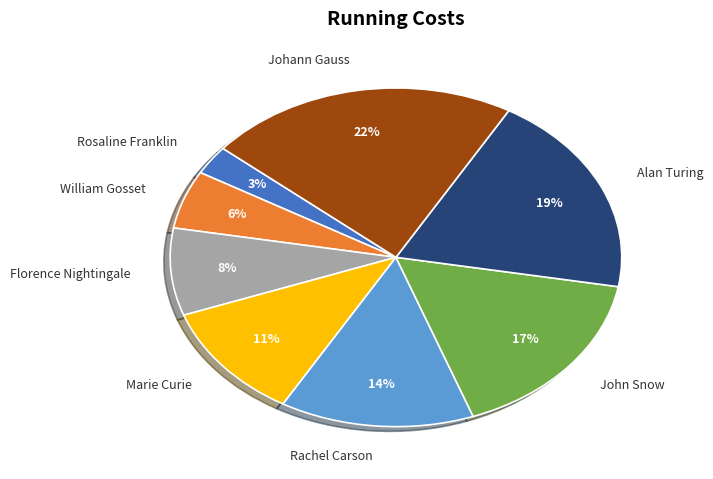

To the nearest percent, what is the difference between the largest and smallest slice percentages?

19%